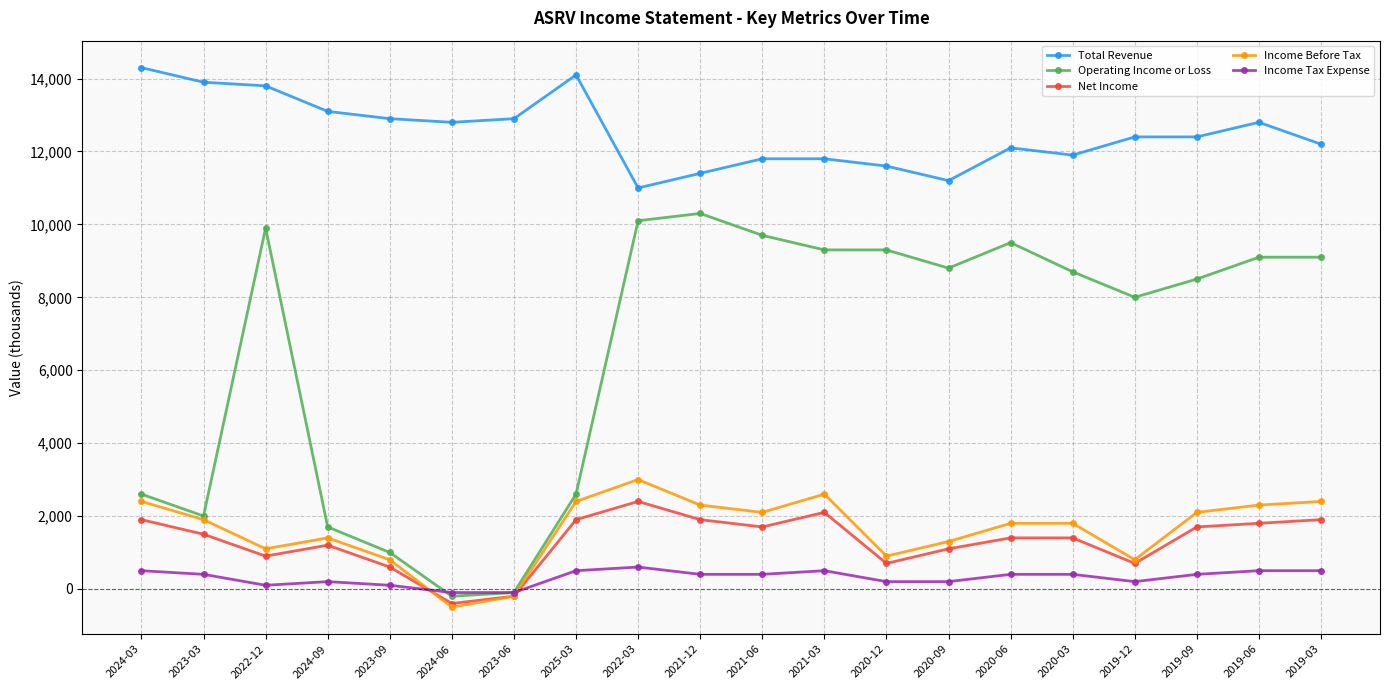

List the series in order of their peak value, highest first.

Total Revenue, Operating Income or Loss, Income Before Tax, Net Income, Income Tax Expense